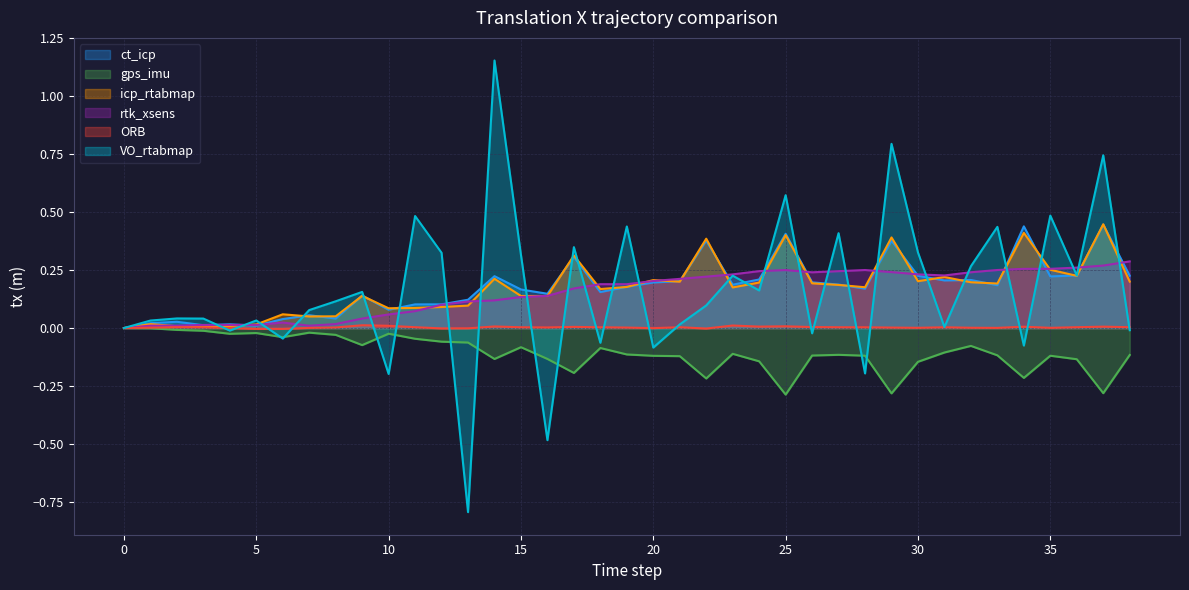

Does the chart display data point markers on the line(s)?

No